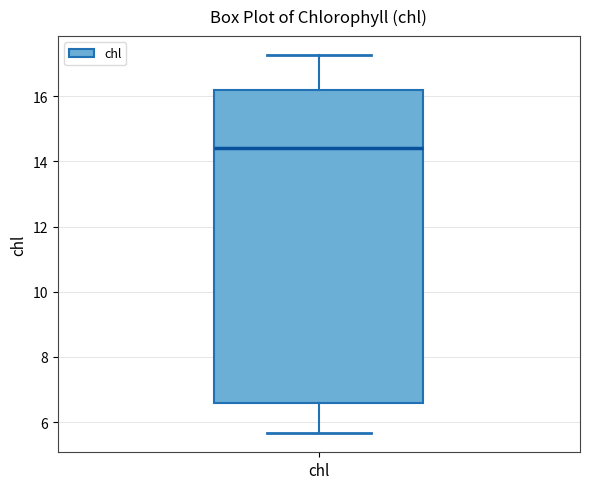

Transcribe this box plot: give where the median line is, the range the box spans, and where the two whiskers end, as read against the y-axis. The values are not printed on the chart, so give them approximately, as read against the axis.

median 14.4, box 6.6 to 16.2, whiskers 5.6 to 17.2